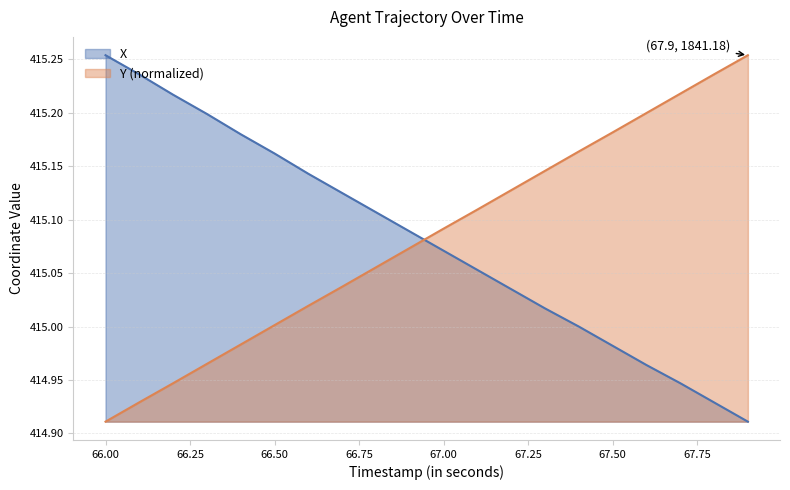

Reading left to right, transcribe all the data shown in this chart.

X: 66.0=415.3	66.1=415.2	66.2=415.2	66.3=415.2	66.4=415.2	66.5=415.2	66.6=415.1	66.7=415.1	66.8=415.1	66.9=415.1	67.0=415.1	67.1=415.1	67.2=415.0	67.3=415.0	67.4=415.0	67.5=415.0	67.6=415.0	67.7=414.9	67.8=414.9	67.9=414.9
Y: 66.0=414.9	66.1=414.9	66.2=414.9	66.3=415.0	66.4=415.0	66.5=415.0	66.6=415.0	66.7=415.0	66.8=415.1	66.9=415.1	67.0=415.1	67.1=415.1	67.2=415.1	67.3=415.1	67.4=415.2	67.5=415.2	67.6=415.2	67.7=415.2	67.8=415.2	67.9=415.3